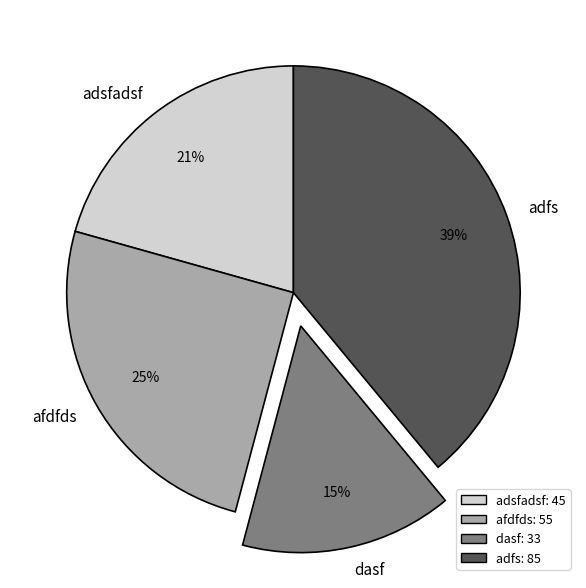

What percentage is the adsfadsf slice, to the nearest percent?

21%